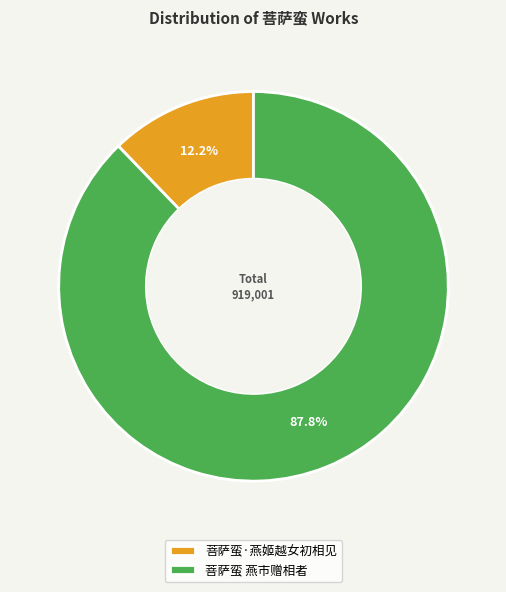

Count the number of slices in the pie.

2